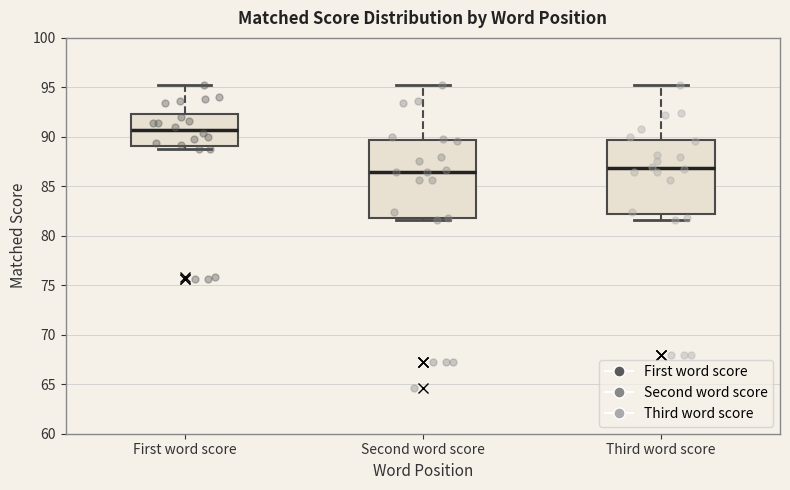

Which box's median line is the lowest?

Second word score